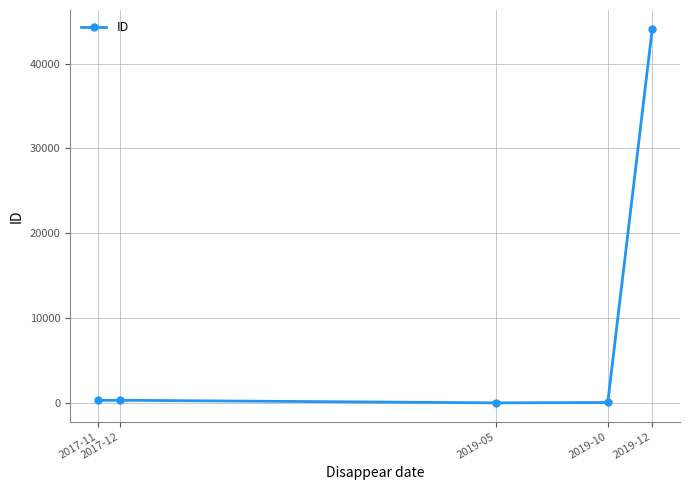

What is the value of the 1st point from the left?

303